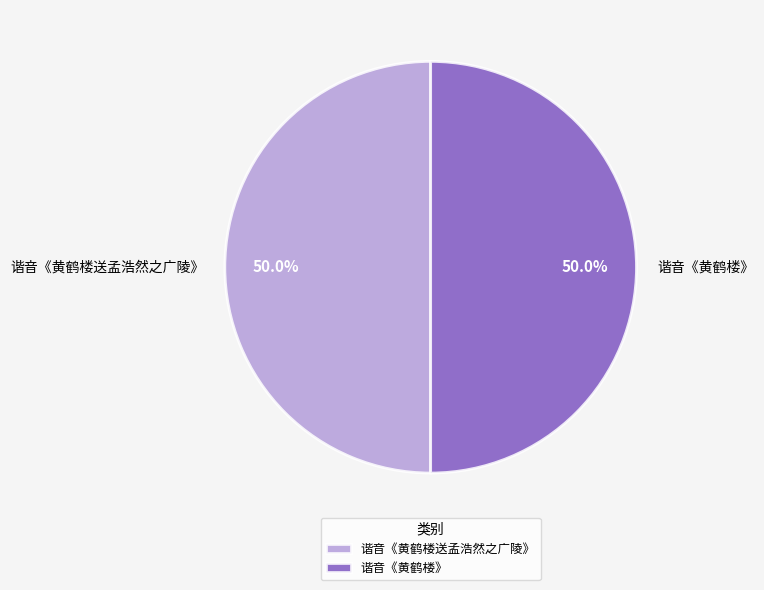

What percentage do 谐音《黄鹤楼送孟浩然之广陵》 and 谐音《黄鹤楼》 together represent?

100.0%